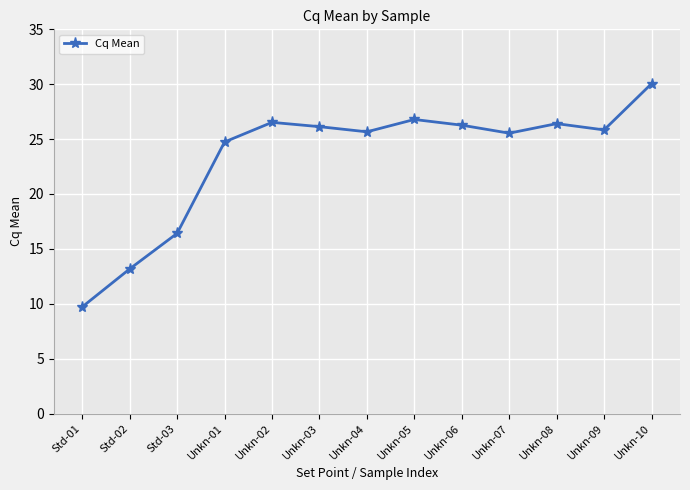

Where does the data first go above 25?

Unkn-02